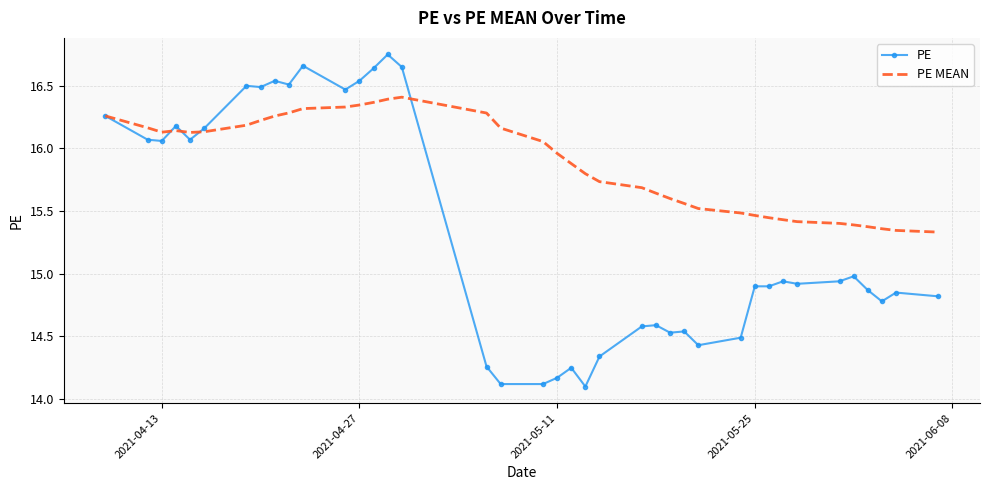

What is the lowest value of the PE series?

14.1